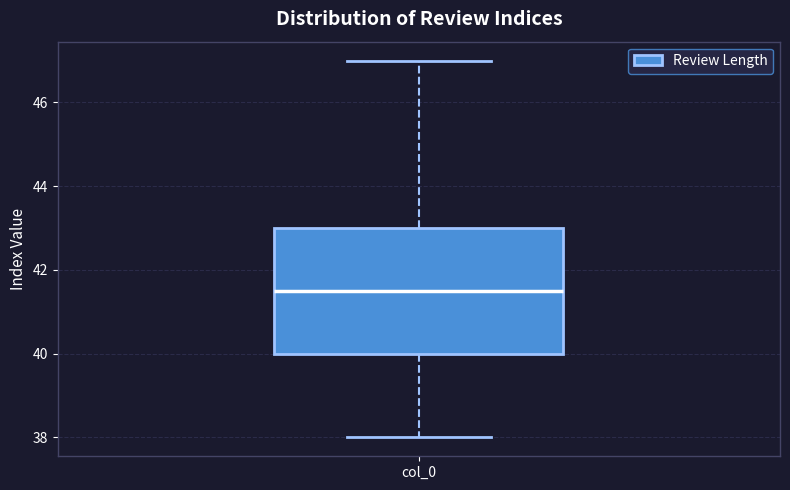

Read this box plot against the y-axis: the position of the median line, the range covered by the box, and the ends of both whiskers. The values are not printed on the chart, so give them approximately, as read against the axis.

median 41.6, box 40.0 to 43.0, whiskers 38.0 to 47.0